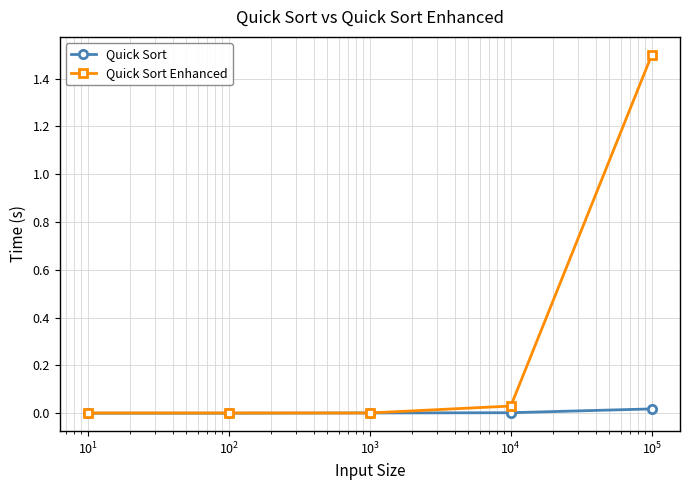

Which series has the largest total across all categories?

Quick Sort Enhanced